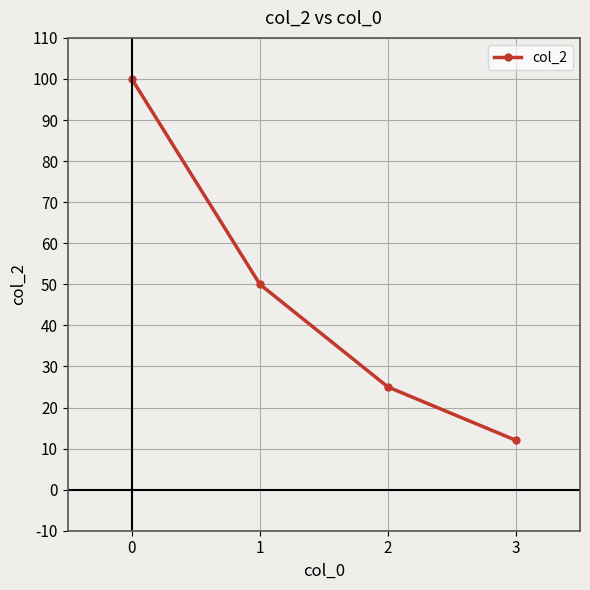

The chart shows a value of 32 at 0. True or false?

False